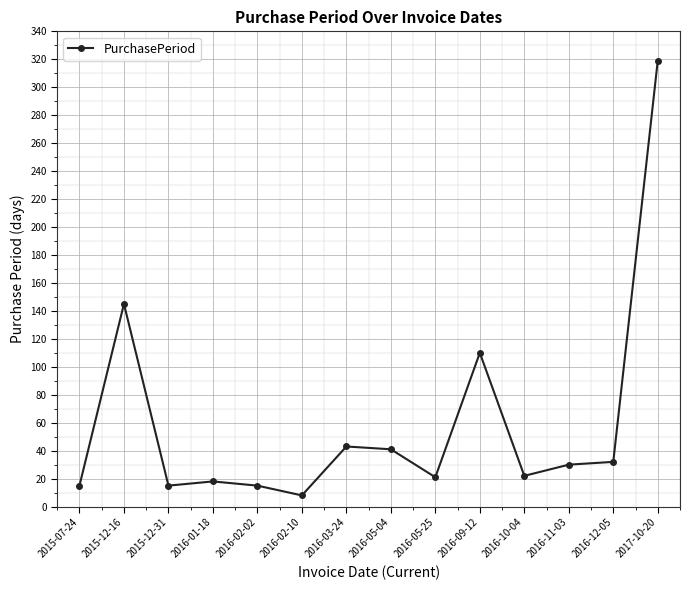

What is the sum of the values at 2016-02-02 and 2016-02-10?

23